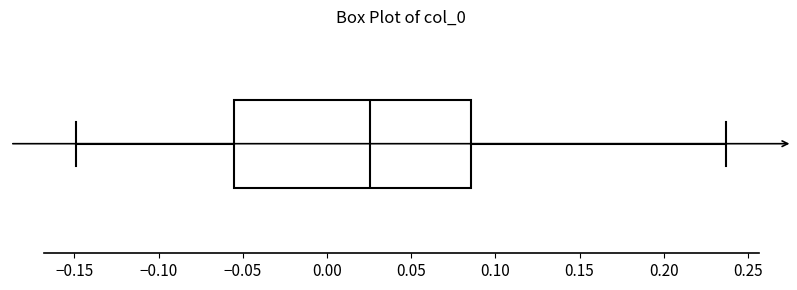

Transcribe this box plot: give where the median line is, the range the box spans, and where the two whiskers end, as read against the x-axis. The values are not printed on the chart, so give them approximately, as read against the axis.

median 0.025, box -0.055 to 0.085, whiskers -0.150 to 0.235